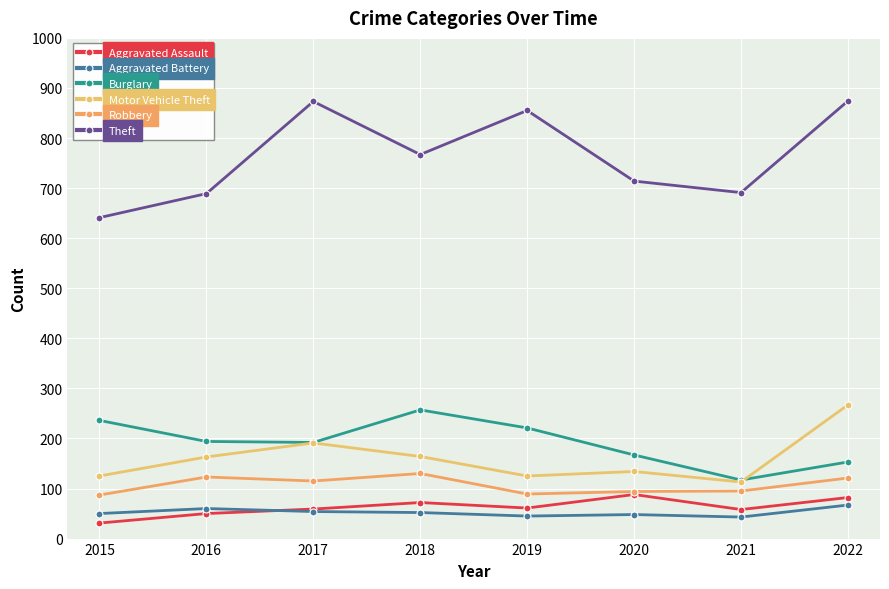

How many data points in Motor Vehicle Theft are less than 163?

4